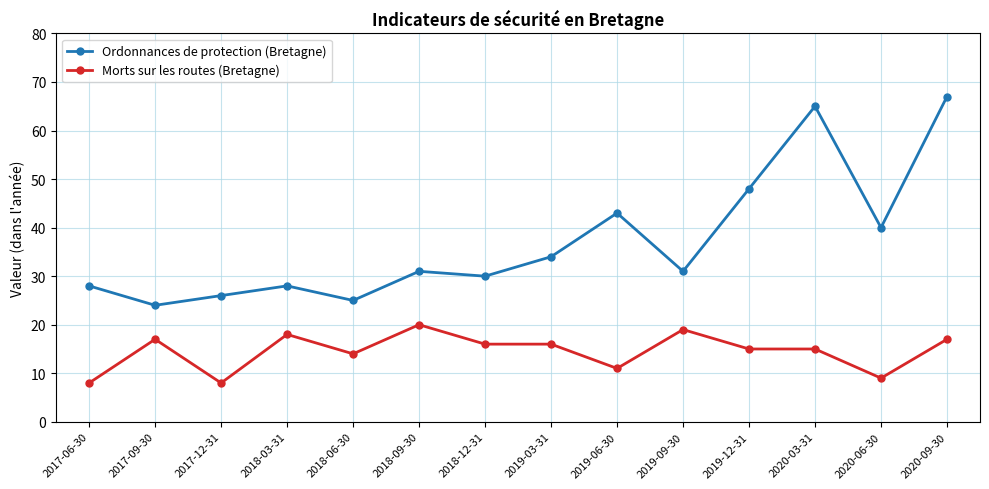

What is the total value across all series at 2019-03-31?

50